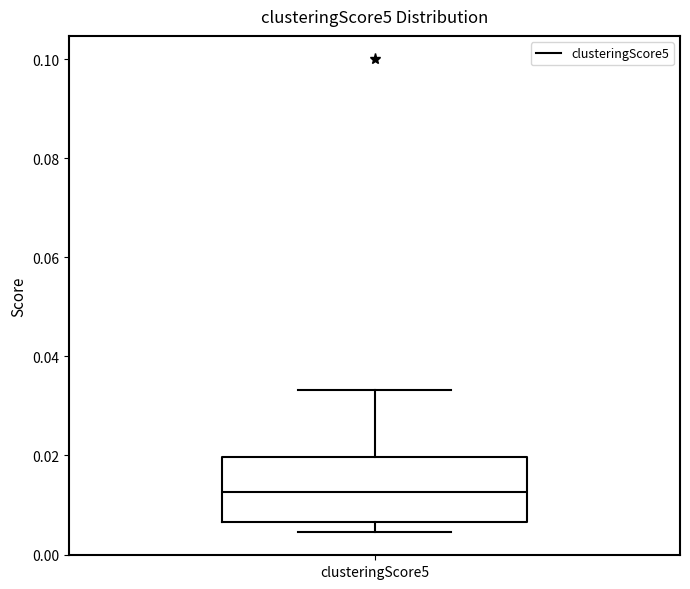

Read this box plot against the y-axis: the position of the median line, the range covered by the box, and the ends of both whiskers. The values are not printed on the chart, so give them approximately, as read against the axis.

median 0.012, box 0.006 to 0.020, whiskers 0.004 to 0.034